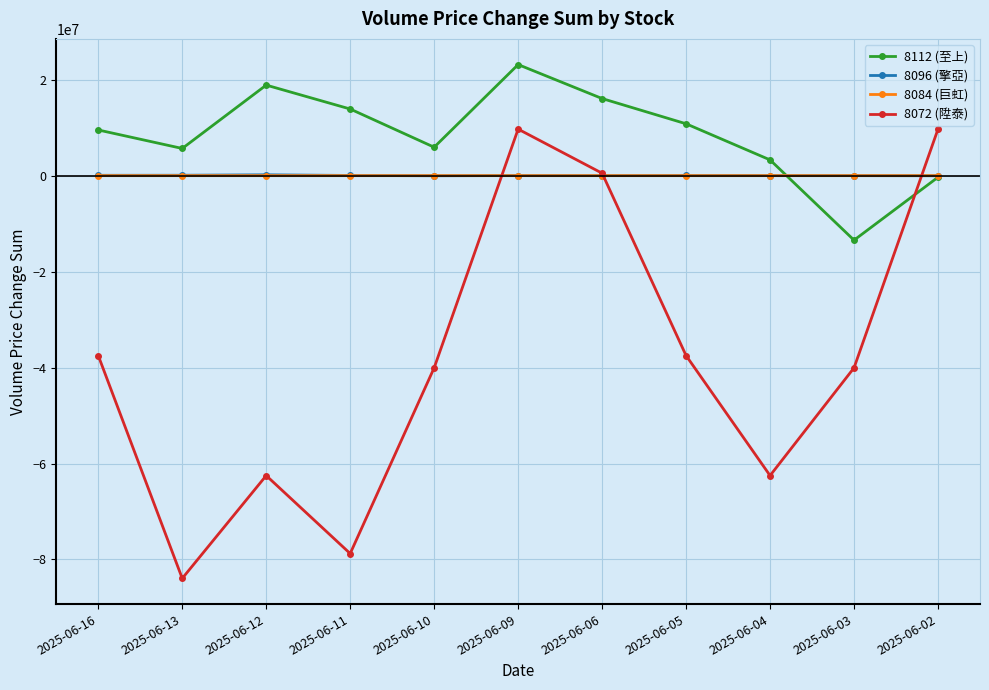

Which series has the largest range (max minus min)?

8072 (陞泰)